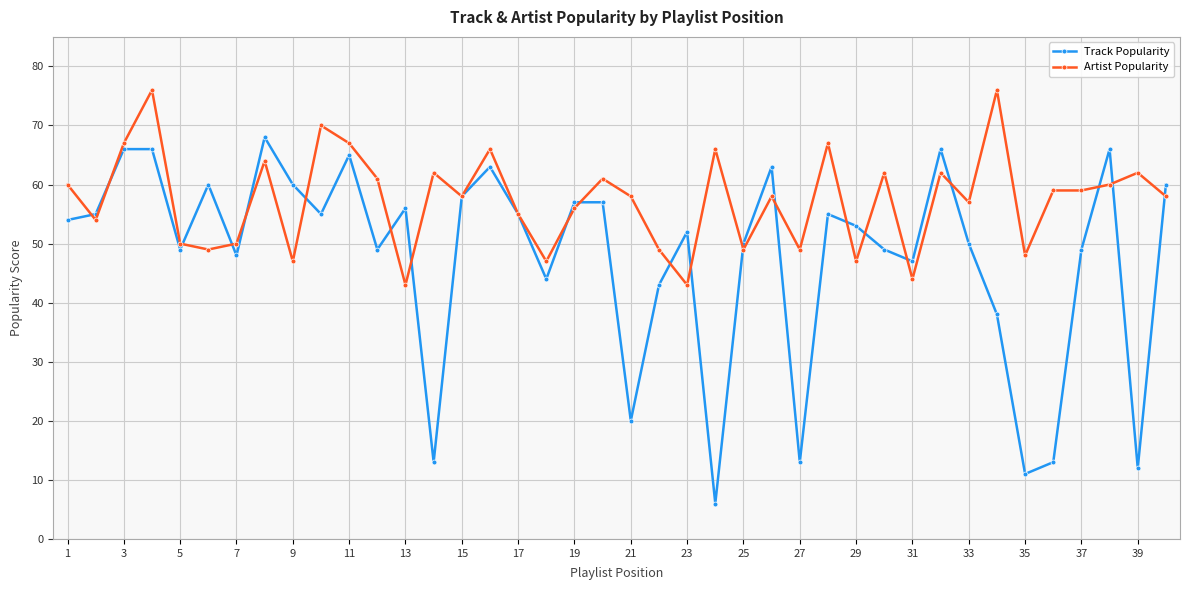

True or false: Track Popularity has more than 1 interior local peaks.

True